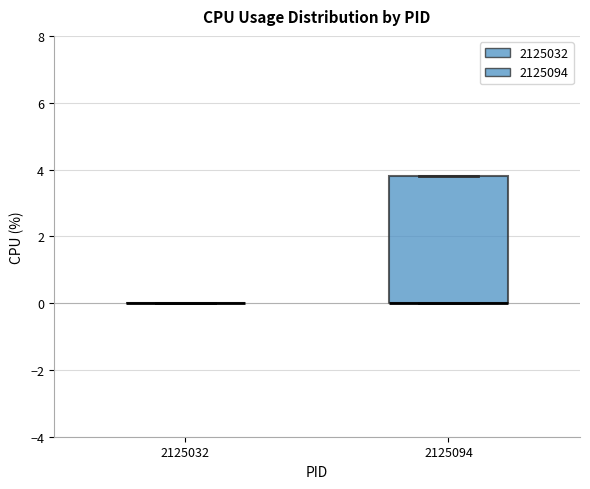

Reading left to right, transcribe this box plot: for each box, give where its median line is, the range the box spans, and where its two whiskers end, as read against the y-axis. The values are not printed on the chart, so give them approximately, as read against the axis.

2125032: box collapsed to a line at 0.0, whiskers 0.0 to 0.0
2125094: median 0.0 (drawn on the box's lower edge), box 0.0 to 3.8, whiskers 0.0 to 3.8